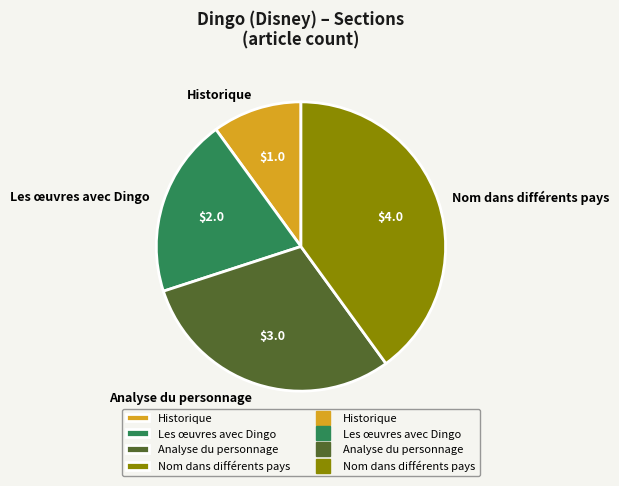

Approximately how many times larger is the value at Les œuvres avec Dingo compared to Historique?

2.0